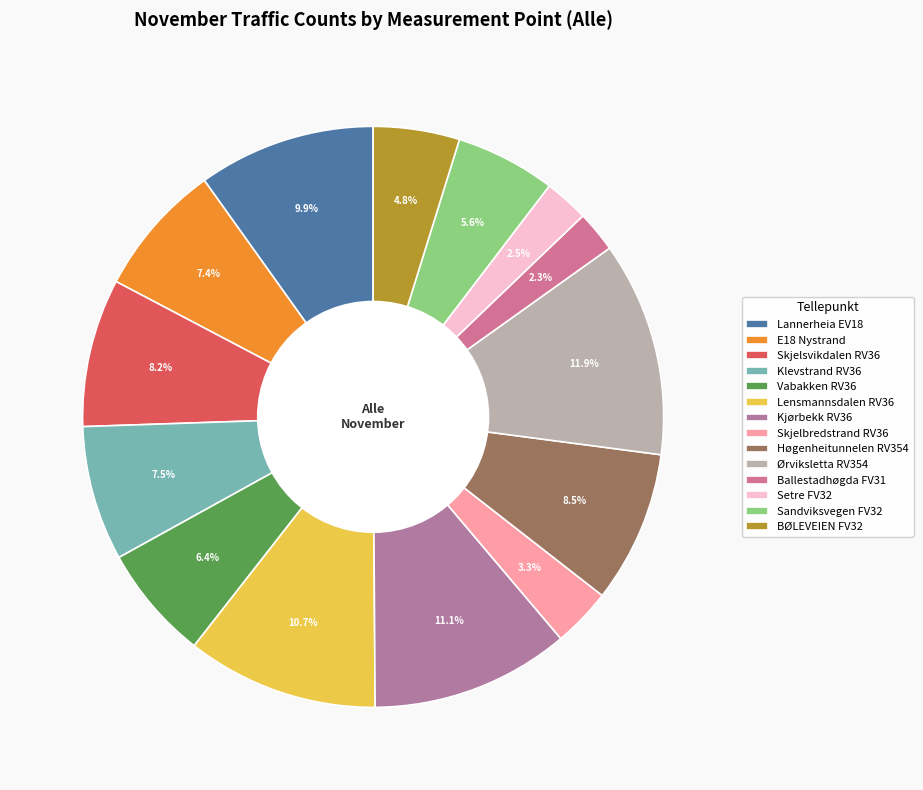

How many segments does this pie chart have?

14